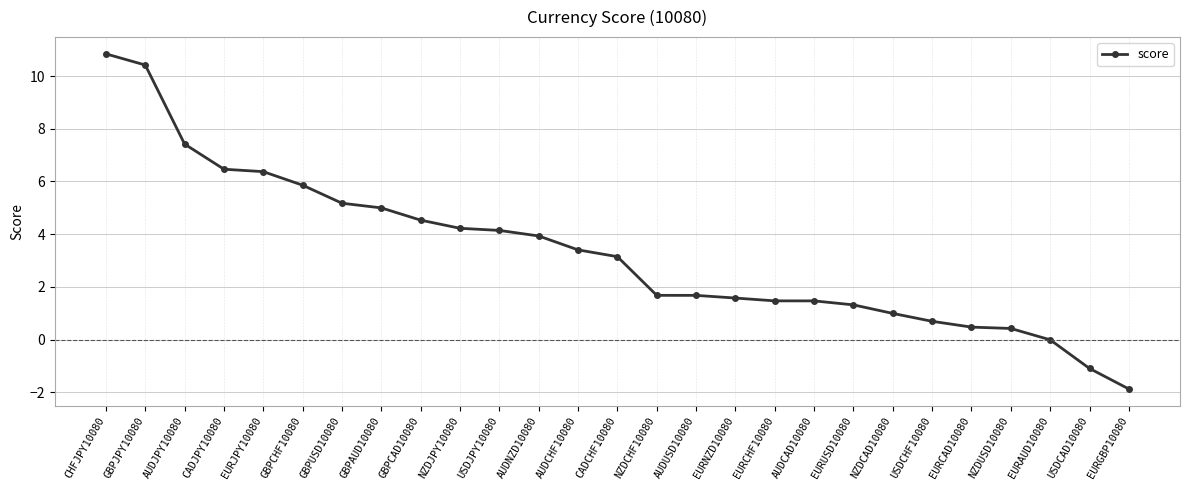

What position from the right is USDJPY10080?

17